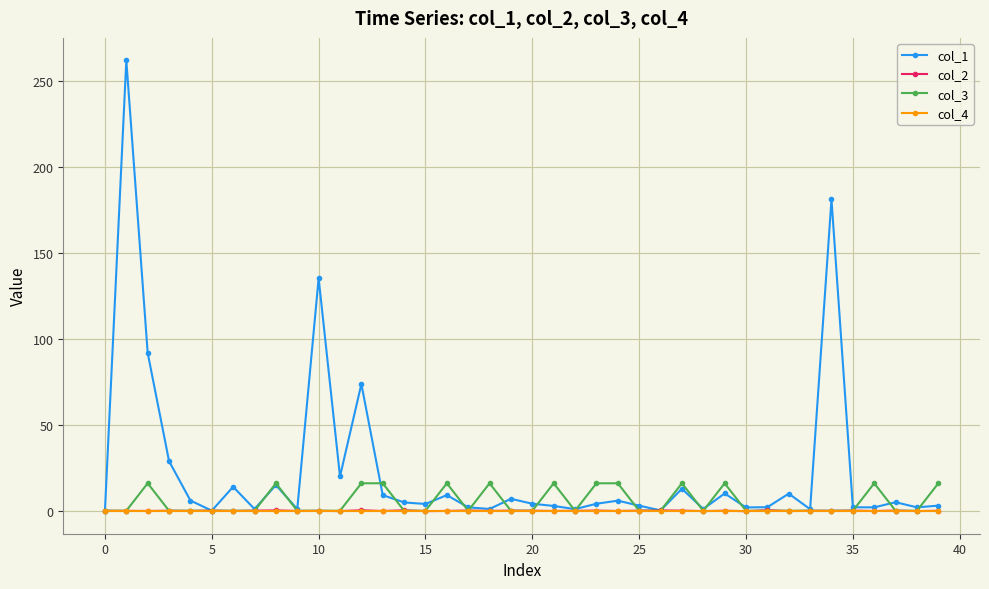

At how many categories does at least one series exceed 80?

4